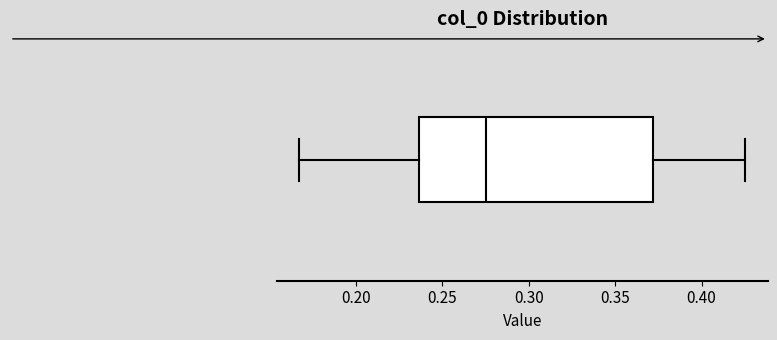

Transcribe this box plot: give where the median line is, the range the box spans, and where the two whiskers end, as read against the x-axis. The values are not printed on the chart, so give them approximately, as read against the axis.

median 0.275, box 0.235 to 0.370, whiskers 0.165 to 0.425